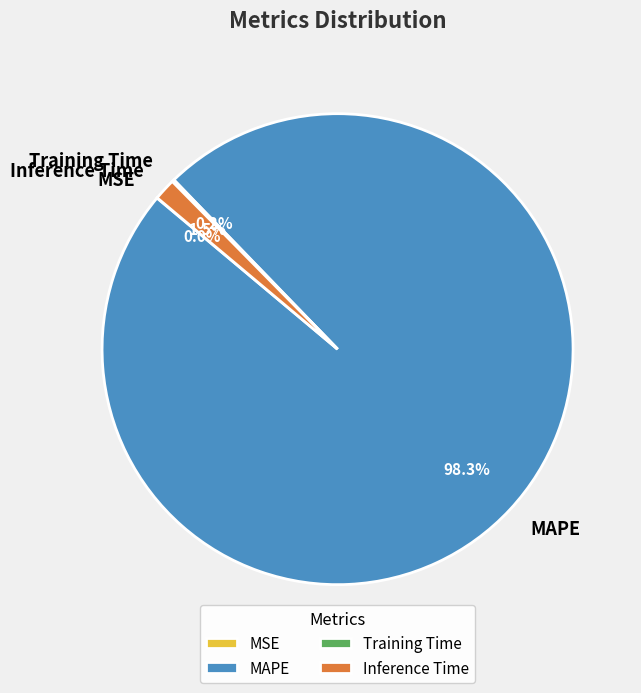

Is the sum of MAPE and Inference Time greater than half?

Yes